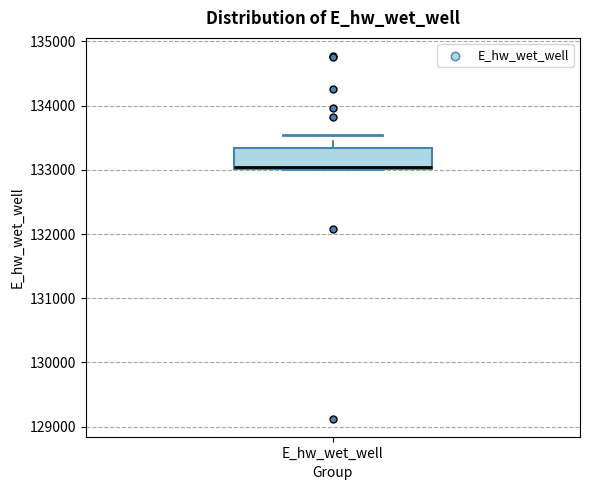

Where does the upper whisker of the box for E_hw_wet_well end on the y-axis? The values are not printed on the chart, so give them approximately, as read against the axis.

133500